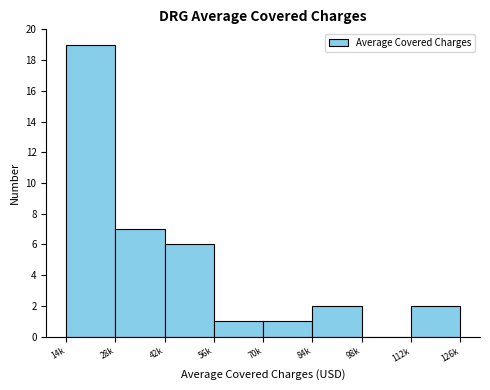

Reading right to left, list all the values displayed in this chart.

112k=2	98k=0	84k=2	70k=1	56k=1	42k=6	28k=7	14k=19